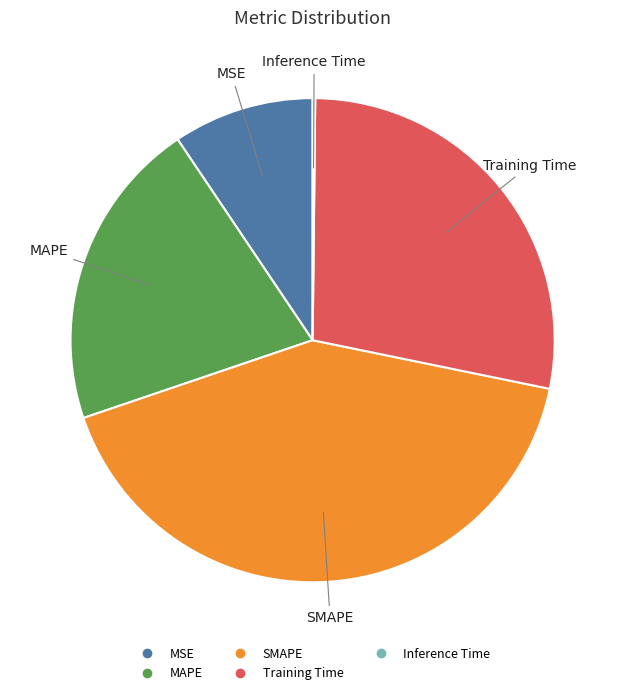

Does any single category account for the majority?

No